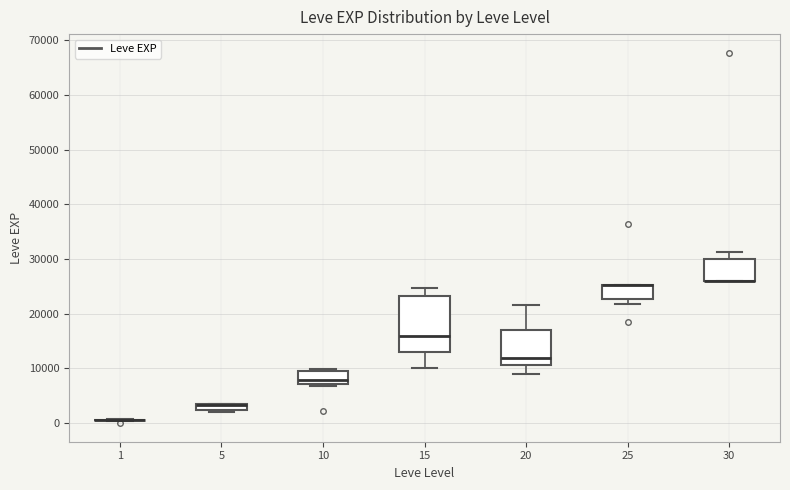

Where does the median line of the box at x = 15 sit on the y-axis? The values are not printed on the chart, so give them approximately, as read against the axis.

16000